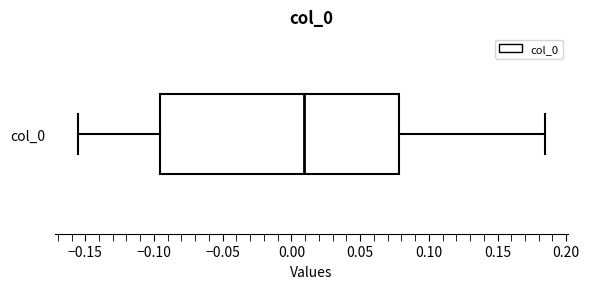

Where does the left whisker of the box for col_0 end on the x-axis? The values are not printed on the chart, so give them approximately, as read against the axis.

-0.155